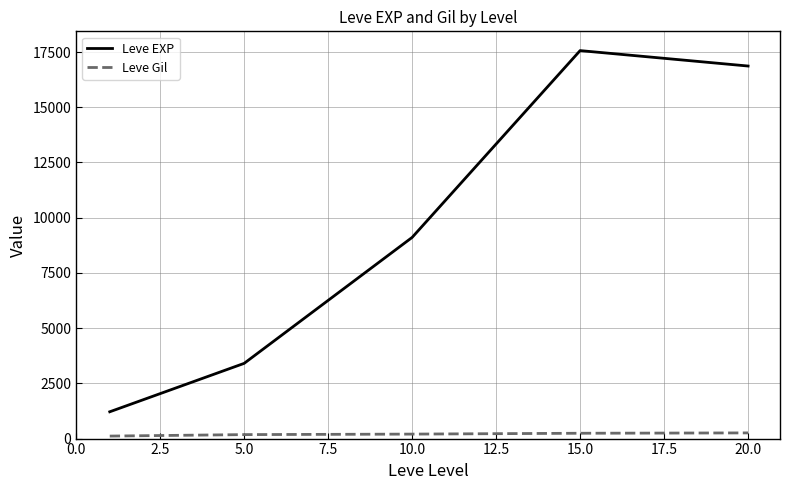

True or false: Leve EXP and Leve Gil cross at least once.

False